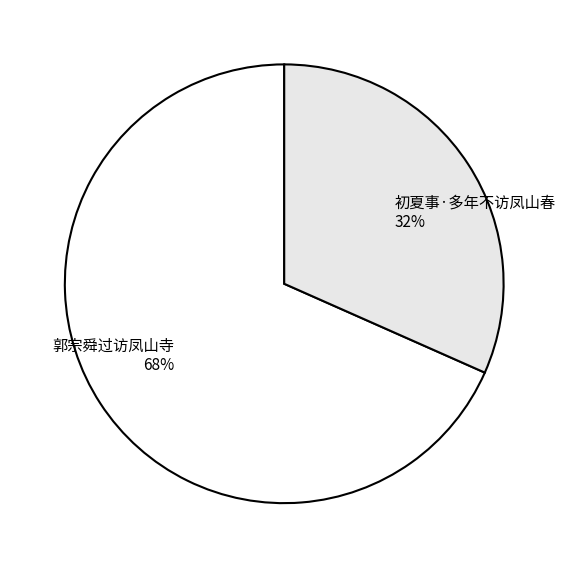

Is the sum of 初夏事·多年不访凤山春 and 郭宗舜过访凤山寺 greater than half?

Yes